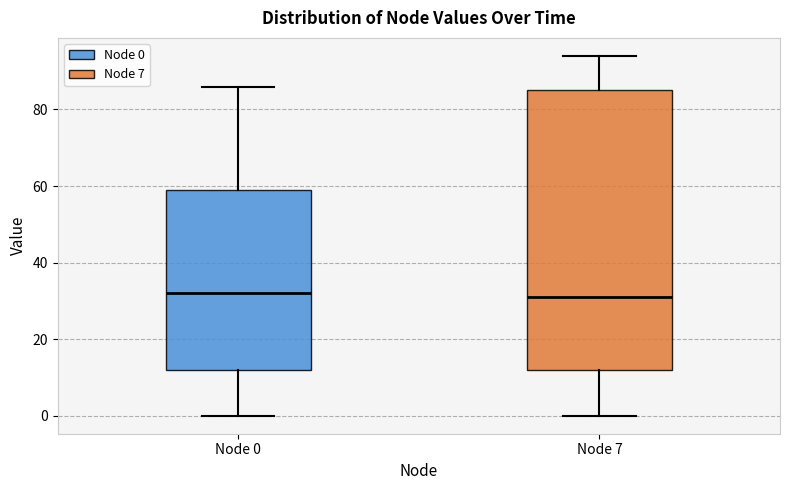

Which box is the tallest, from its lower edge to its upper edge?

Node 7